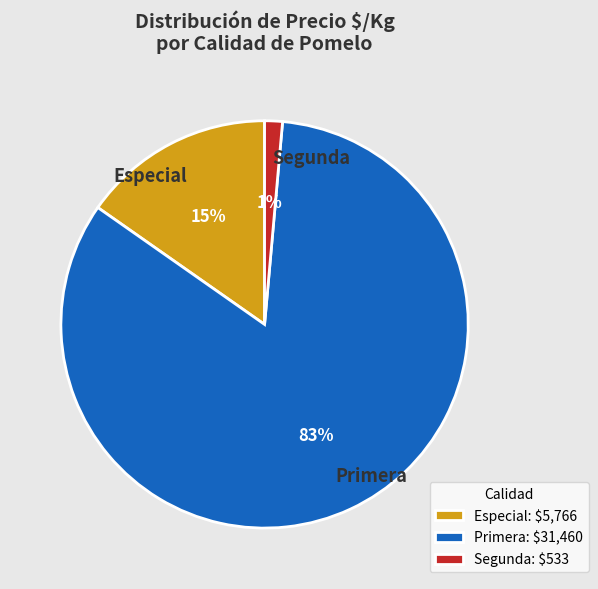

Is the sum of Primera and Especial greater than half?

Yes